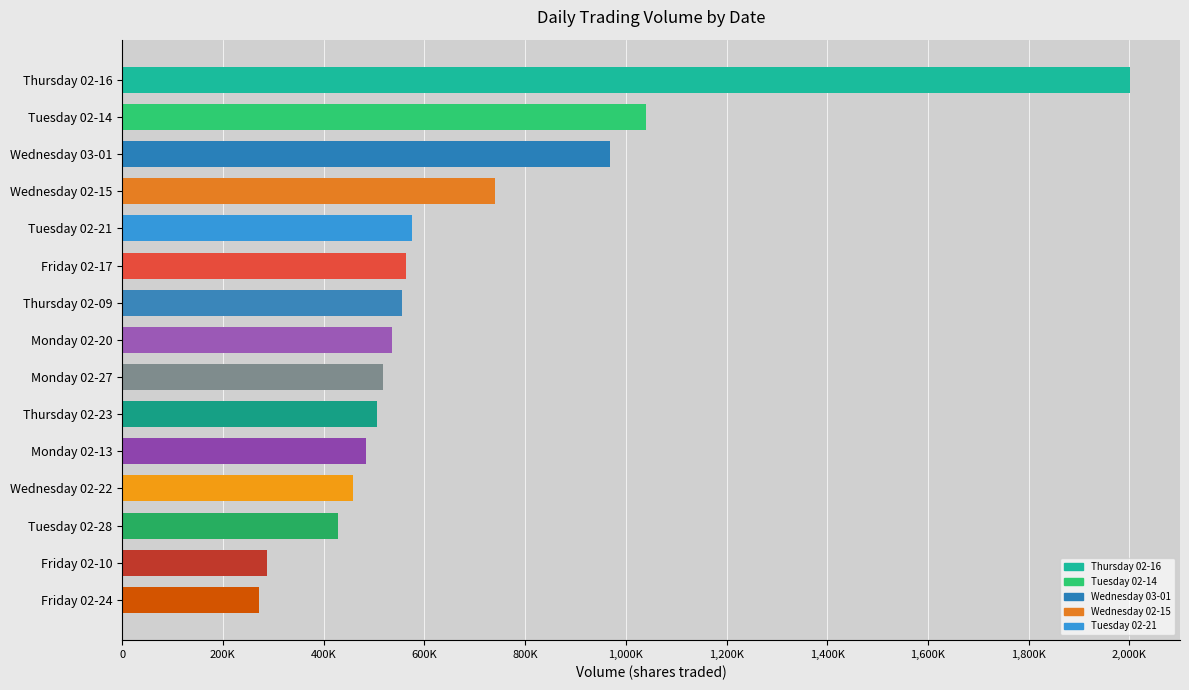

What is the sum of all values?

9936557